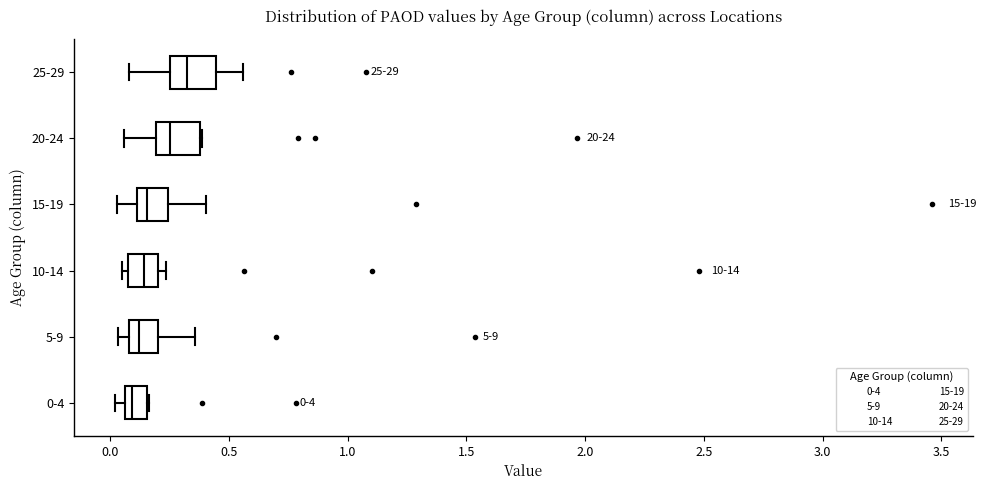

Which box's median line is the furthest to the right?

25-29